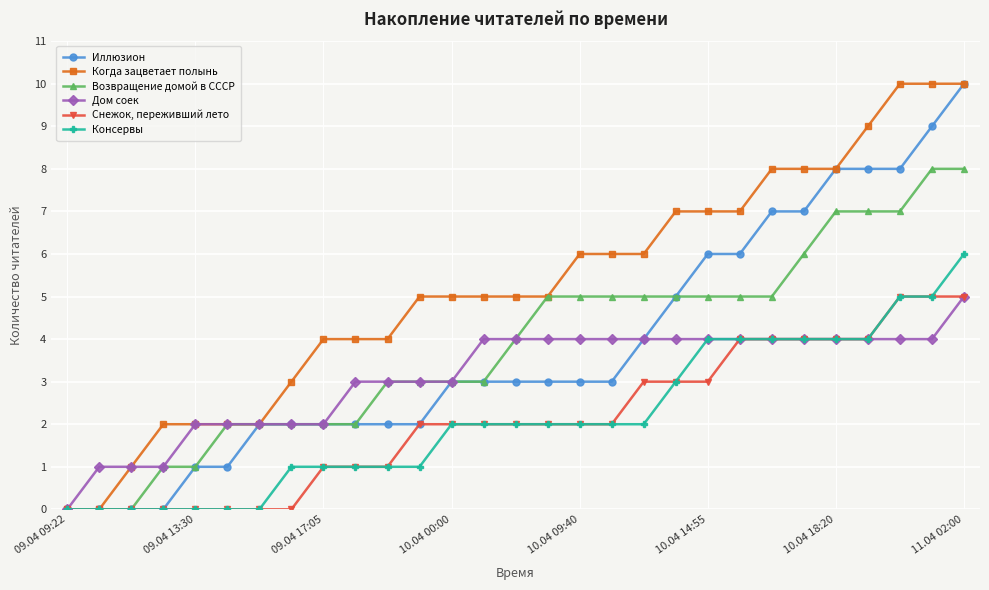

What is the highest value of the Снежок, переживший лето series?

5